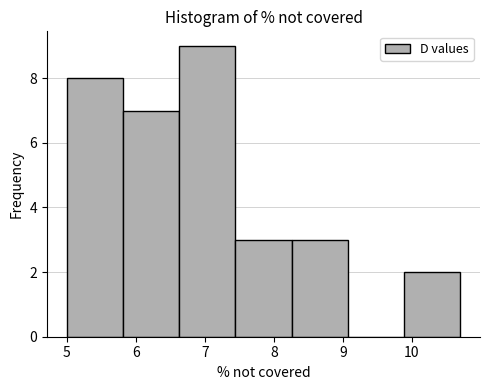

What is the height of the bar covering 5.8 to 6.6 on the x-axis? Neither the bar edges nor the heights are printed on the chart, so give them approximately, as read against the axes.

7